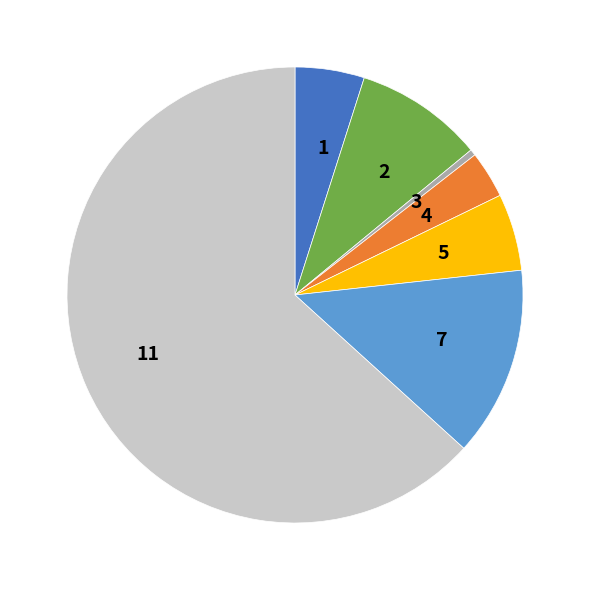

Is there a majority slice in this chart?

Yes